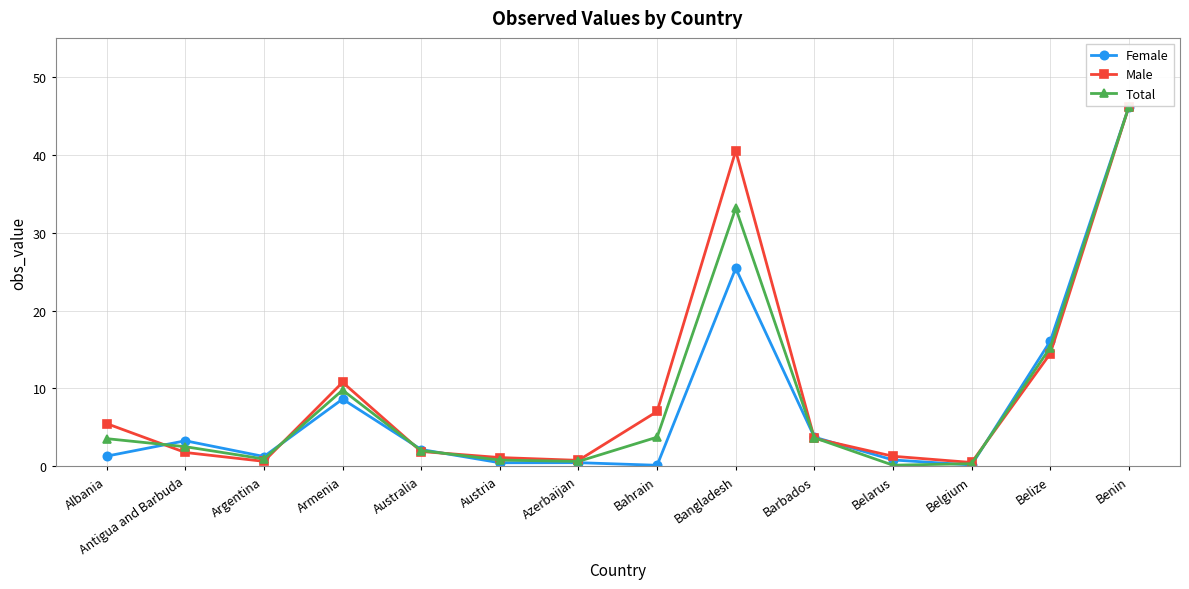

What value does the Total series have at Barbados?

3.7